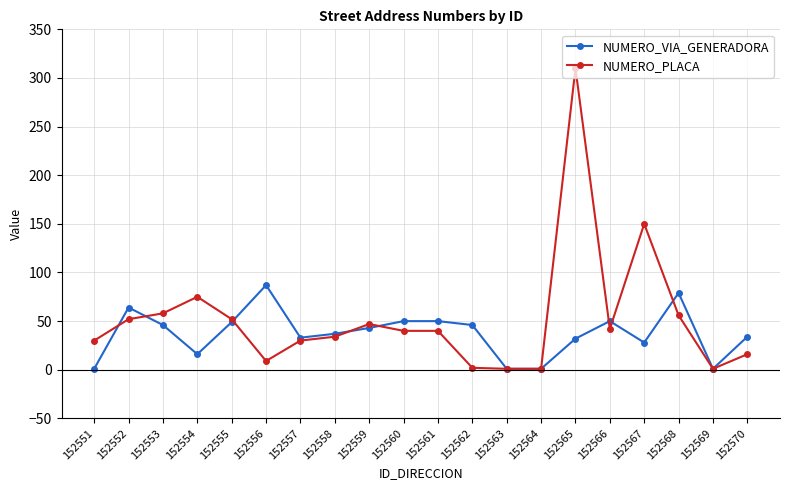

How many series are shown in this chart?

2